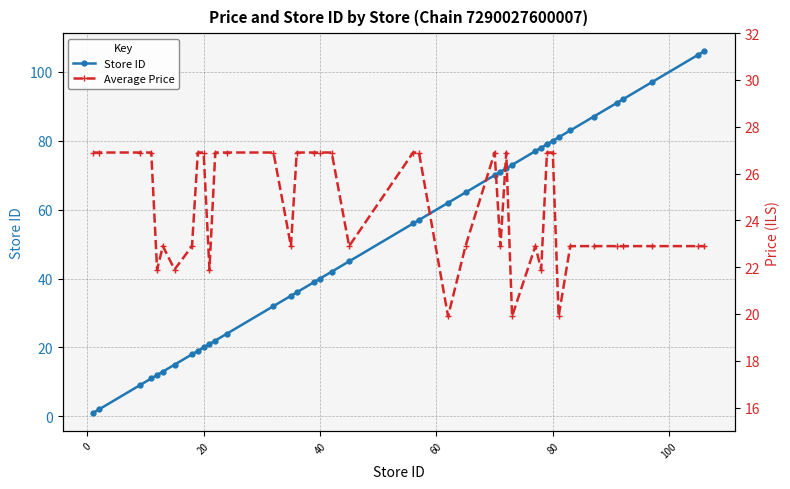

The Store ID series shows 40 at 40. True or false?

True